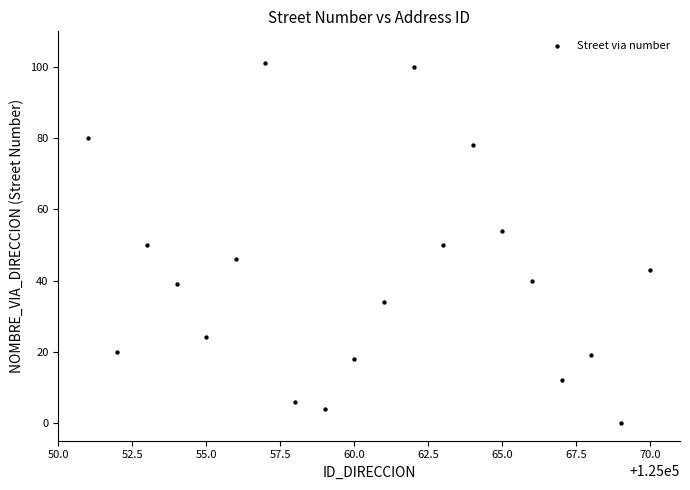

What is the range of Y values (max minus min)?

101